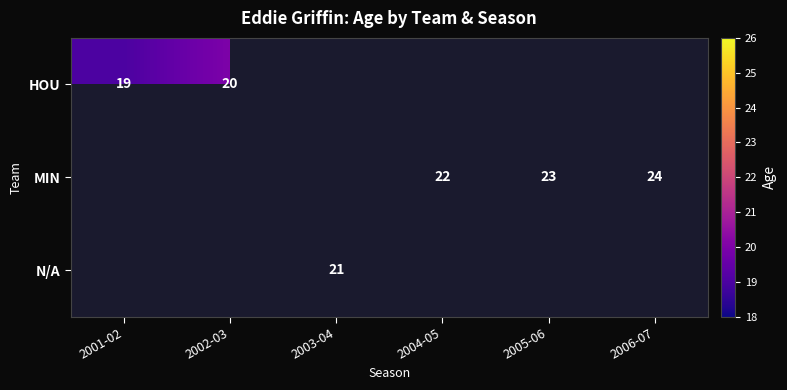

True or false: MIN has a value of 24 at 2006-07.

True